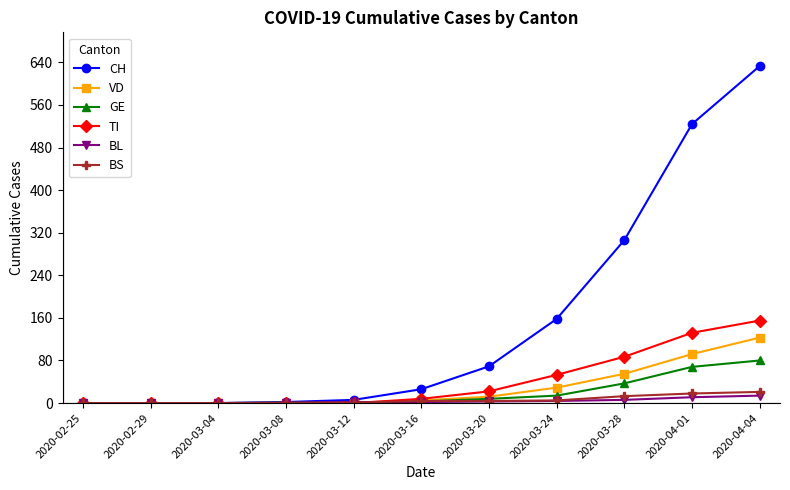

At how many categories does at least one series exceed 155?

4